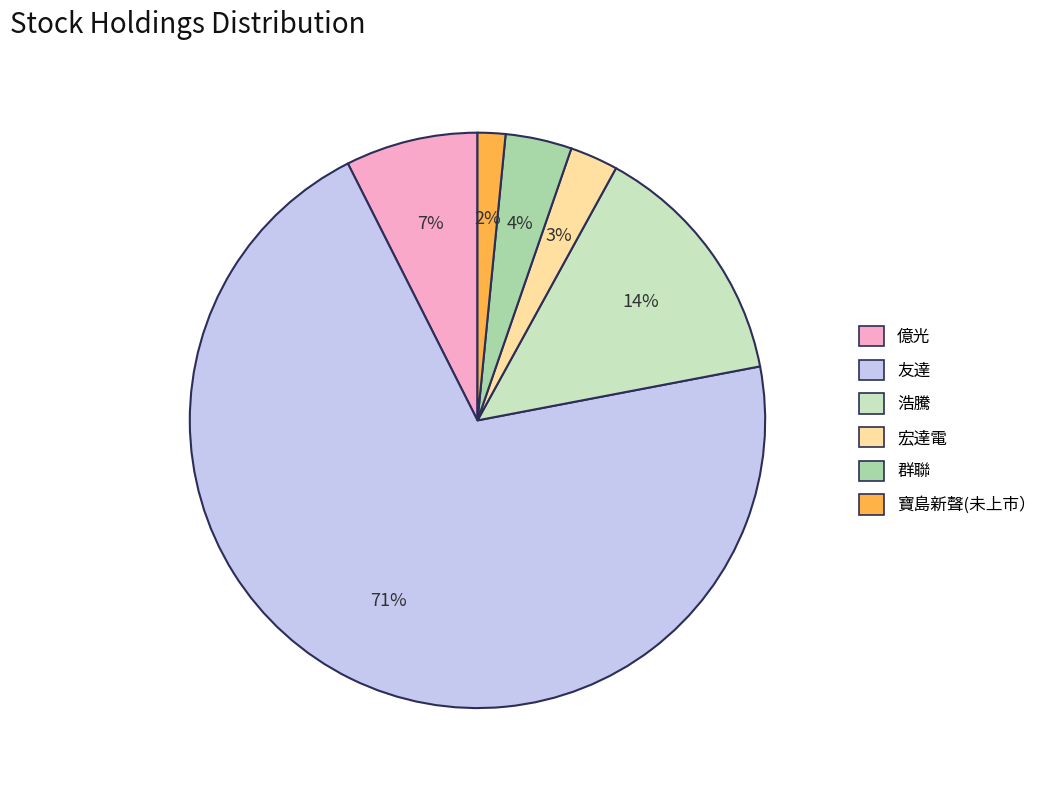

Between 億光 and 浩騰, which is larger?

浩騰